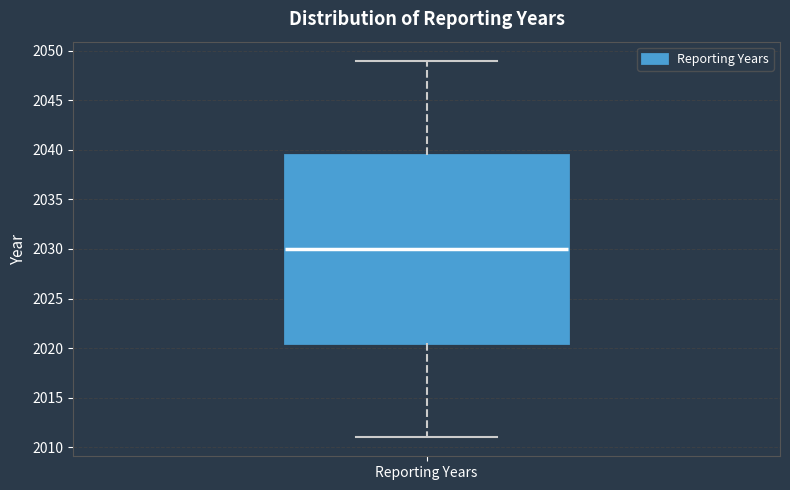

Transcribe this box plot: give where the median line is, the range the box spans, and where the two whiskers end, as read against the y-axis. The values are not printed on the chart, so give them approximately, as read against the axis.

median 2030.0, box 2020.5 to 2039.5, whiskers 2011.0 to 2049.0